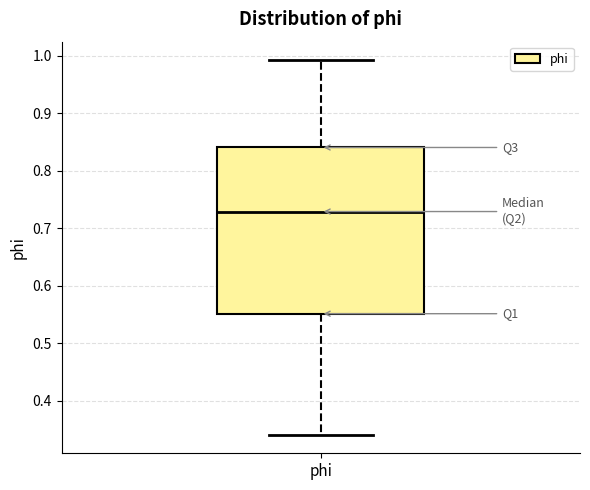

Where does the median line of the box for phi sit on the y-axis? The values are not printed on the chart, so give them approximately, as read against the axis.

0.73